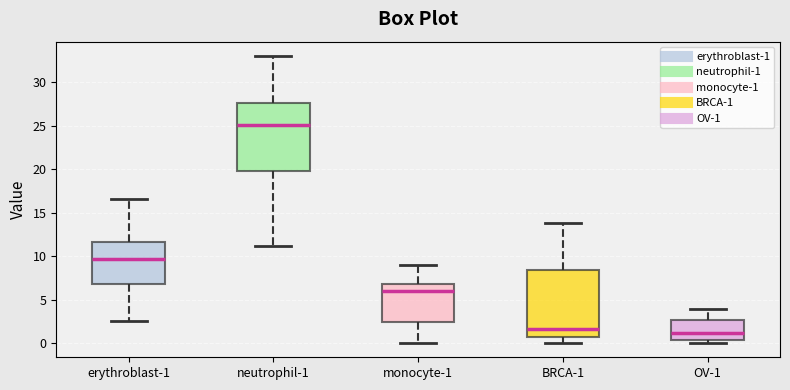

Reading left to right, transcribe this box plot: for each box, give where its median line is, the range the box spans, and where its two whiskers end, as read against the y-axis. The values are not printed on the chart, so give them approximately, as read against the axis.

erythroblast-1: median 9.5, box 7.0 to 11.5, whiskers 2.5 to 16.5
neutrophil-1: median 25.0, box 20.0 to 27.5, whiskers 11.0 to 33.0
monocyte-1: median 6.0, box 2.5 to 7.0, whiskers 0.0 to 9.0
BRCA-1: median 1.5, box 0.5 to 8.5, whiskers 0.0 to 14.0
OV-1: median 1.0, box 0.5 to 2.5, whiskers 0.0 to 4.0